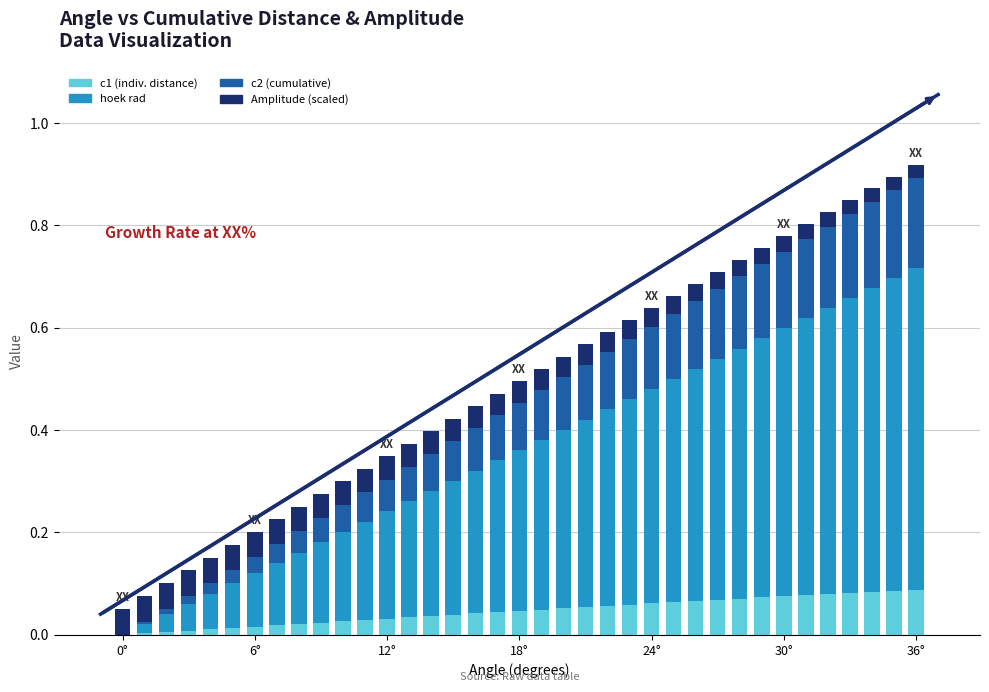

What is the sum of all c1 (indiv. distance) values?

1.7